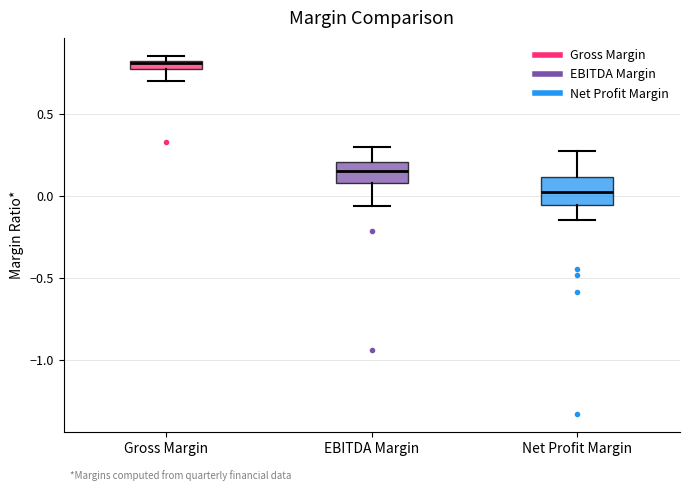

Where is the upper edge of the box for Gross Margin on the y-axis? The values are not printed on the chart, so give them approximately, as read against the axis.

0.80